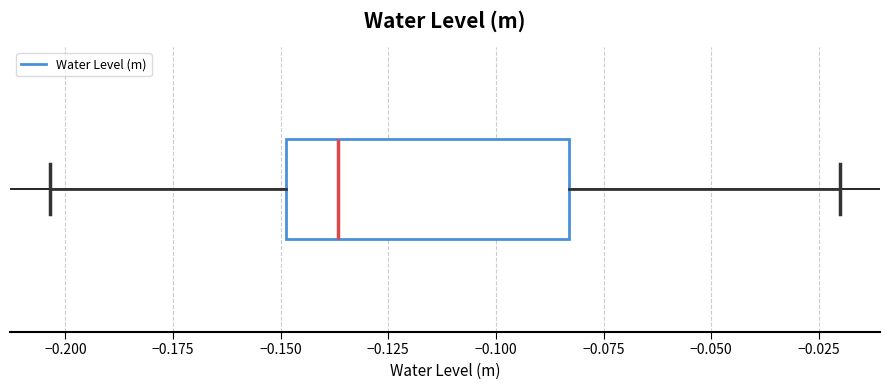

Transcribe this box plot: give where the median line is, the range the box spans, and where the two whiskers end, as read against the x-axis. The values are not printed on the chart, so give them approximately, as read against the axis.

median -0.135, box -0.150 to -0.085, whiskers -0.205 to -0.020